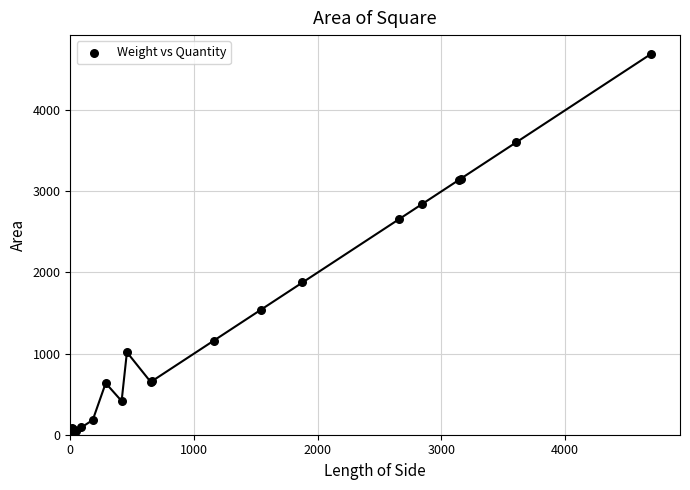

What Y value in the scatter plot is closest to 2368?

2654.9